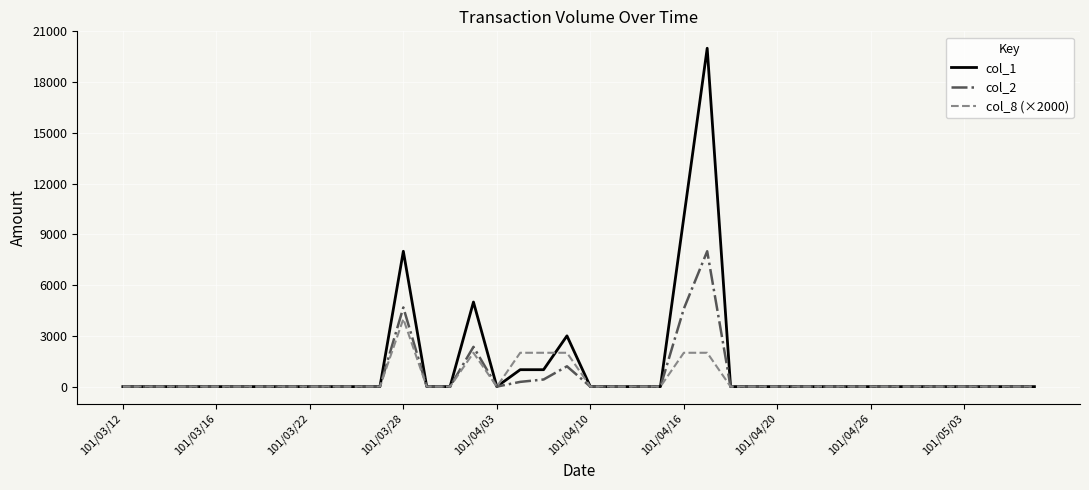

What is the difference between the maximum and second lowest values in the col_2 series?

8000